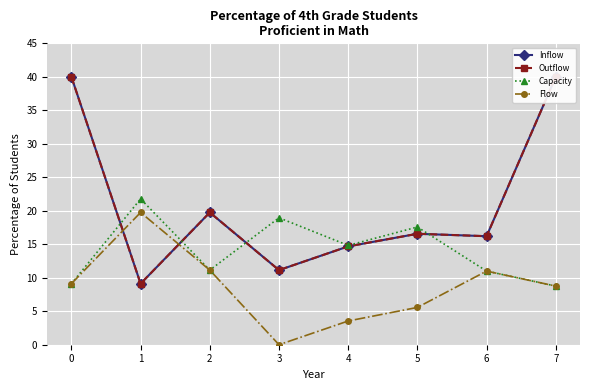

What is the sum of the Outflow values at 7 and 2?

59.7